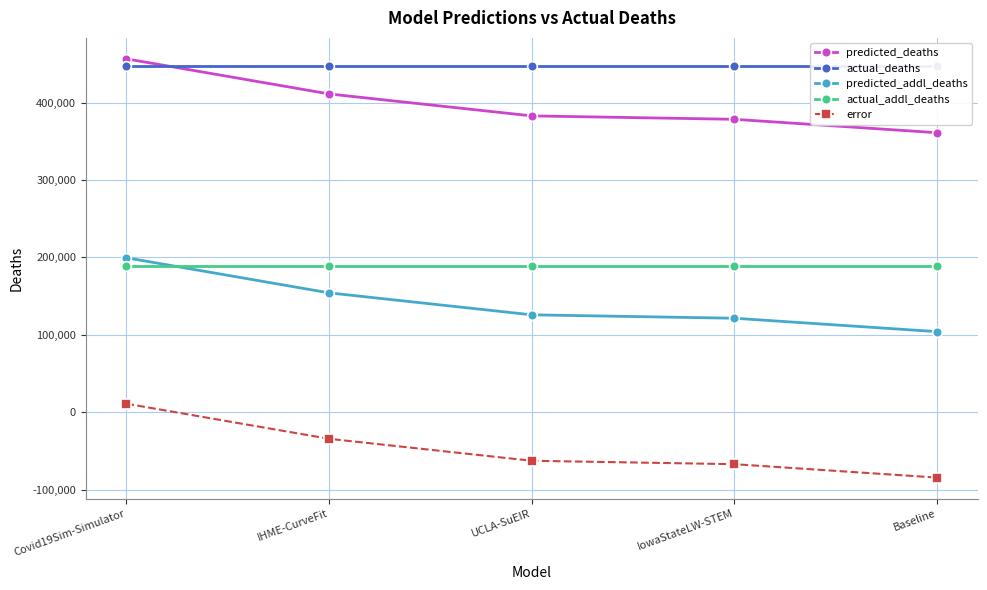

What is the difference between the highest and lowest values at Covid19Sim-Simulator?

445162.0